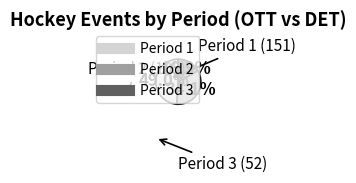

To the nearest percent, what is the average slice percentage?

33%